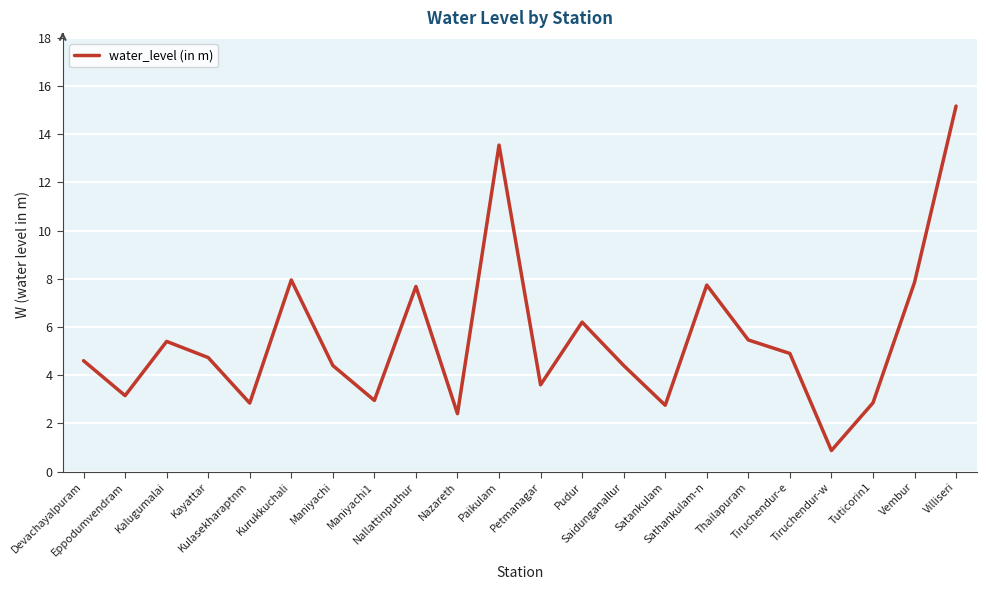

What is the maximum value shown in the chart?

15.2